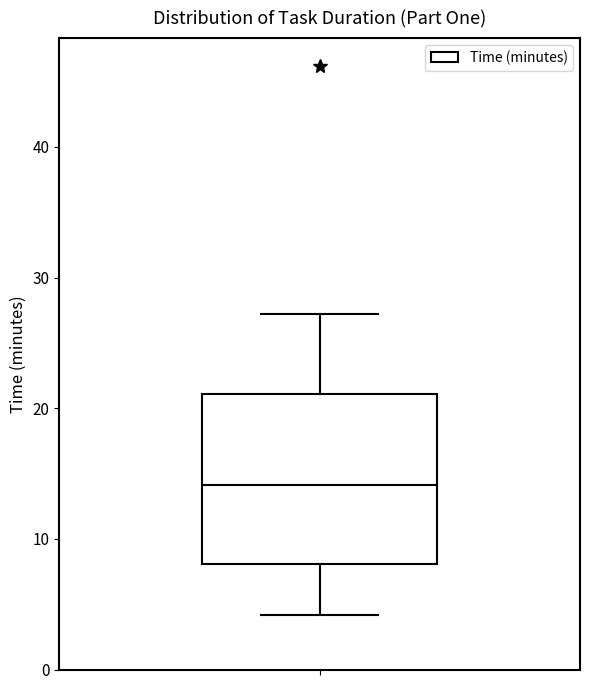

Where does the upper whisker of the box end on the y-axis? The values are not printed on the chart, so give them approximately, as read against the axis.

27